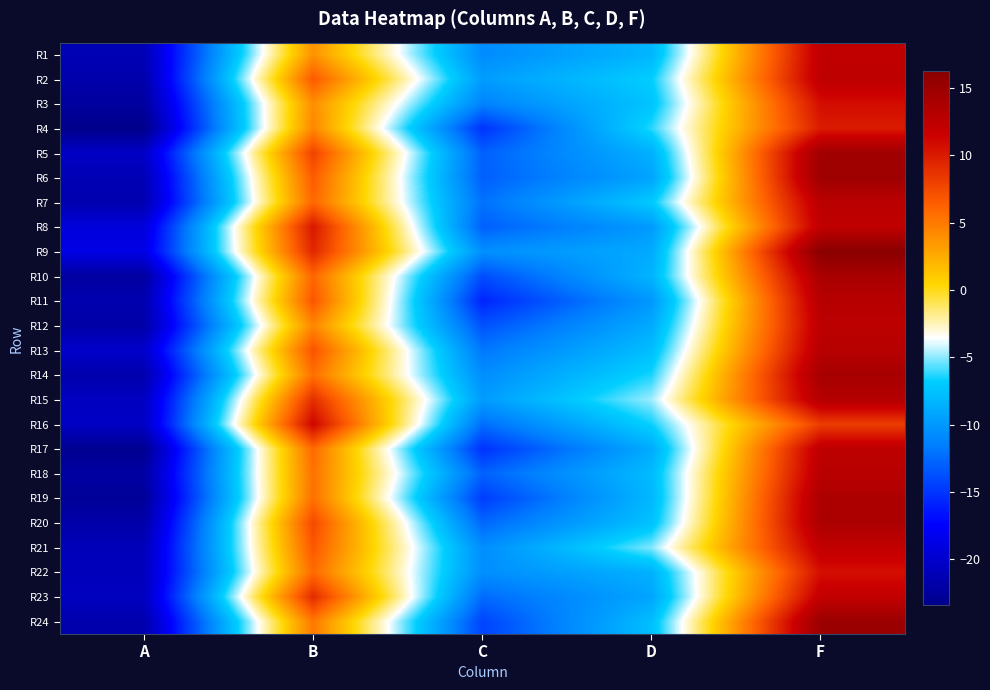

Reading left to right, transcribe all the data shown in this chart.

R1: A=-21.2	B=3.8	C=-10.8	D=-8.2	F=12.3
R2: A=-21.7	B=6.7	C=-9.8	D=-6.8	F=12.5
R3: A=-22.4	B=4.0	C=-11.3	D=-7.4	F=10.8
R4: A=-23.4	B=4.3	C=-15.1	D=-6.3	F=10.0
R5: A=-20.4	B=7.9	C=-13.0	D=-8.6	F=14.7
R6: A=-21.2	B=6.6	C=-13.1	D=-9.3	F=14.8
R7: A=-21.5	B=6.0	C=-12.2	D=-7.1	F=12.7
R8: A=-19.2	B=10.2	C=-13.0	D=-9.9	F=12.3
R9: A=-18.8	B=9.3	C=-10.6	D=-8.9	F=16.2
R10: A=-22.2	B=6.0	C=-13.9	D=-8.3	F=13.9
R11: A=-21.5	B=6.8	C=-15.8	D=-10.1	F=13.0
R12: A=-21.9	B=4.4	C=-13.6	D=-8.9	F=12.6
R13: A=-20.1	B=7.0	C=-11.9	D=-7.8	F=13.0
R14: A=-21.7	B=5.5	C=-10.7	D=-6.4	F=14.1
R15: A=-20.6	B=8.9	C=-9.8	D=-4.8	F=13.2
R16: A=-20.4	B=11.2	C=-12.3	D=-6.6	F=8.2
R17: A=-23.1	B=5.8	C=-15.2	D=-8.9	F=12.5
R18: A=-22.1	B=5.4	C=-12.9	D=-7.9	F=12.8
R19: A=-22.7	B=5.5	C=-14.7	D=-8.1	F=13.7
R20: A=-21.8	B=7.5	C=-12.7	D=-7.5	F=13.8
R21: A=-20.9	B=6.7	C=-10.7	D=-5.1	F=12.2
R22: A=-20.9	B=5.8	C=-10.6	D=-8.5	F=10.7
R23: A=-20.6	B=9.1	C=-12.5	D=-9.2	F=12.2
R24: A=-21.7	B=5.1	C=-14.3	D=-7.7	F=15.0